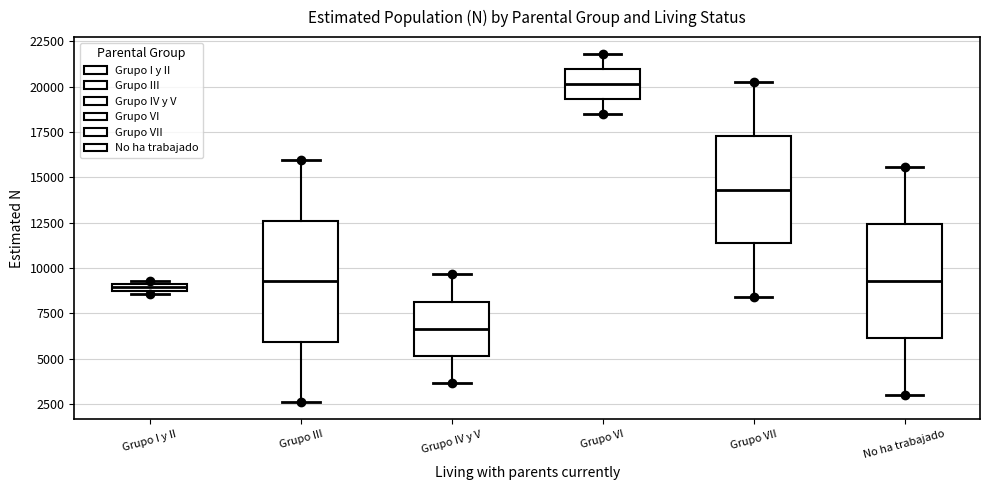

Where does the upper whisker of the box for Grupo VII end on the y-axis? The values are not printed on the chart, so give them approximately, as read against the axis.

20000